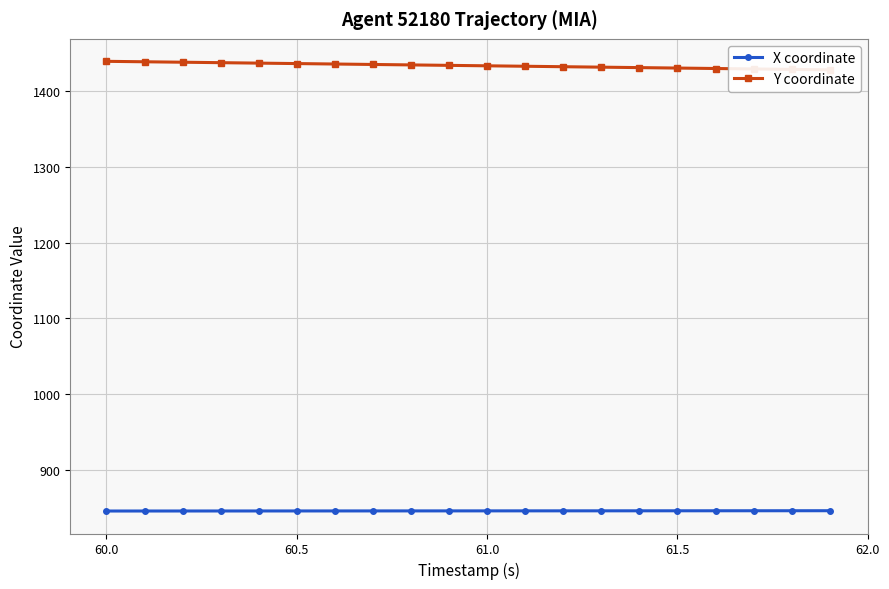

The value of X coordinate at 60.5 is 846.3. True or false?

True